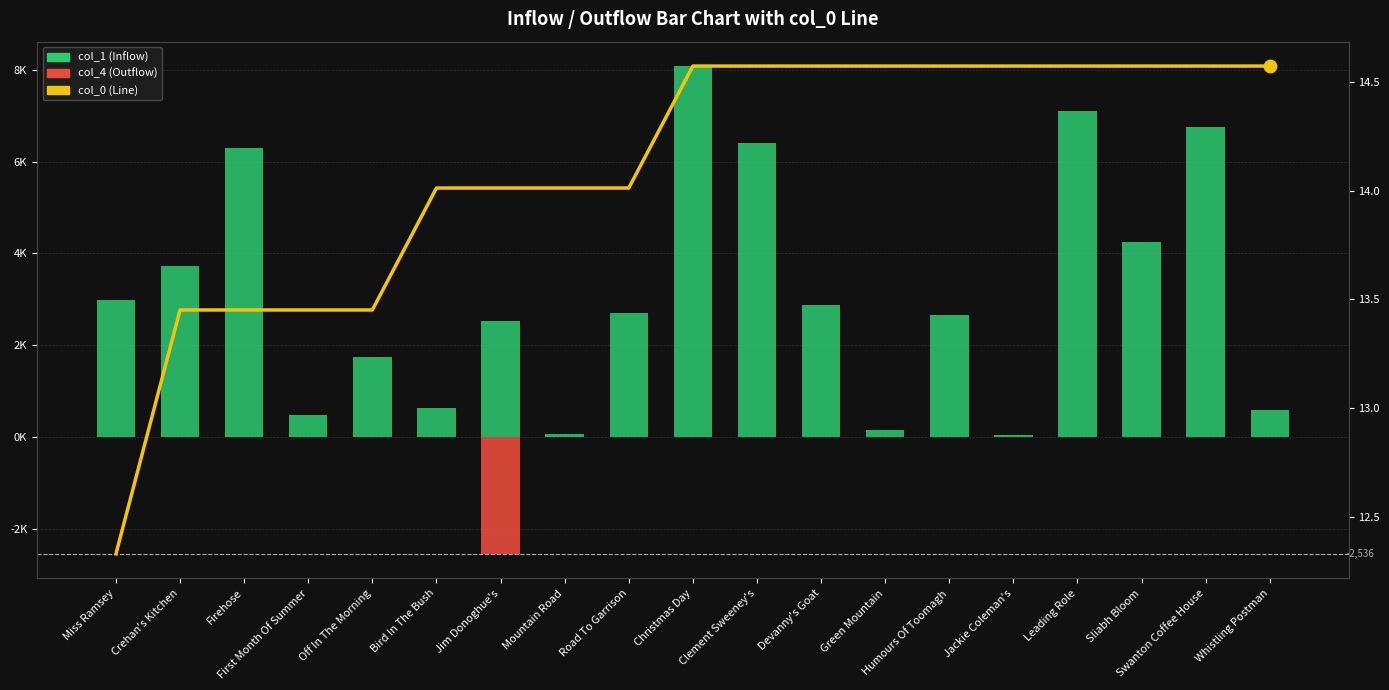

At how many categories does at least one series exceed 3293?

7